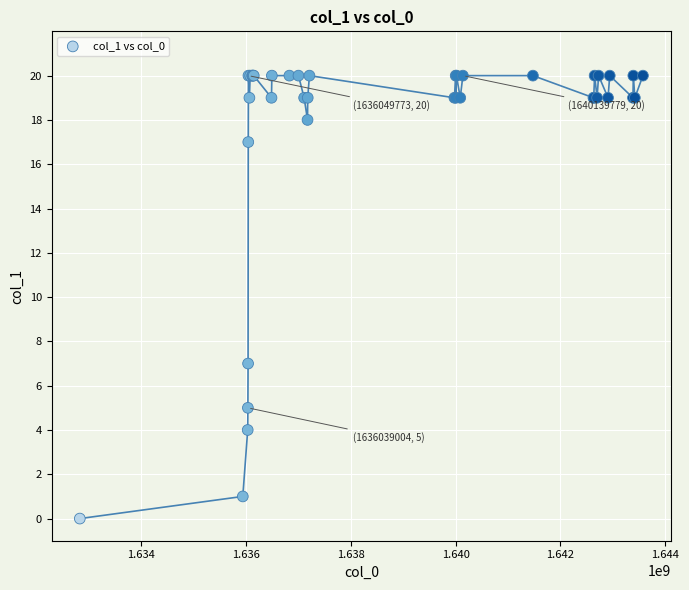

What Y value in the scatter plot is closest to 10?

7